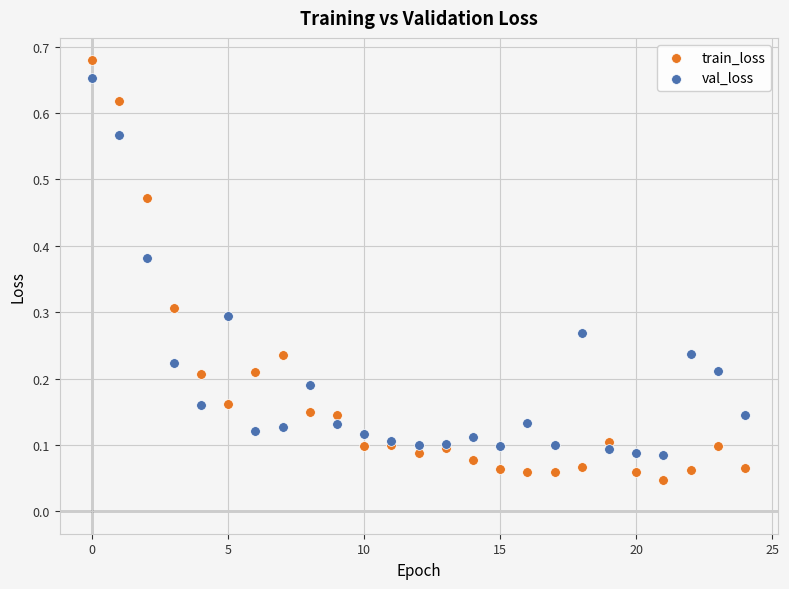

Which series contains the lowest Y value?

train_loss